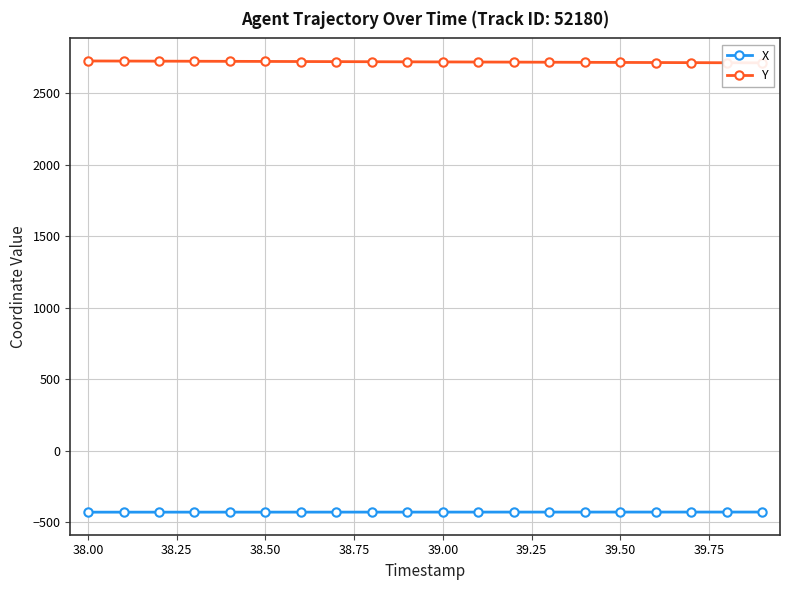

What is the difference between the second highest and second lowest values in the Y series?

11.8